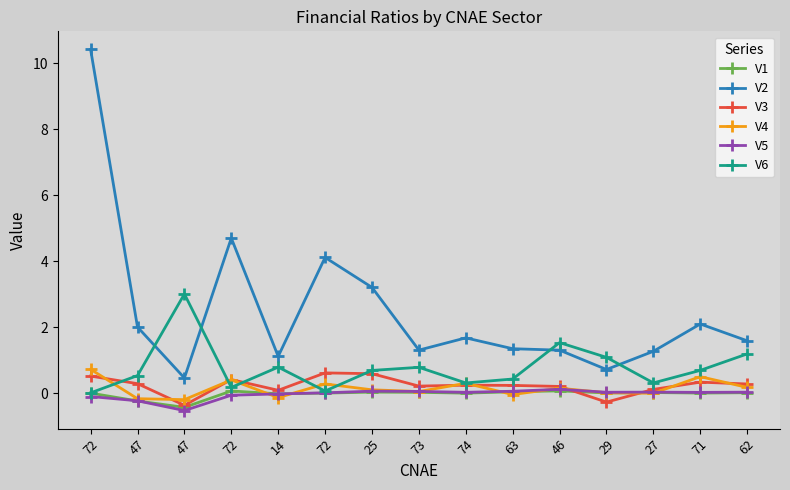

What is the total value across all series at 72?

11.6